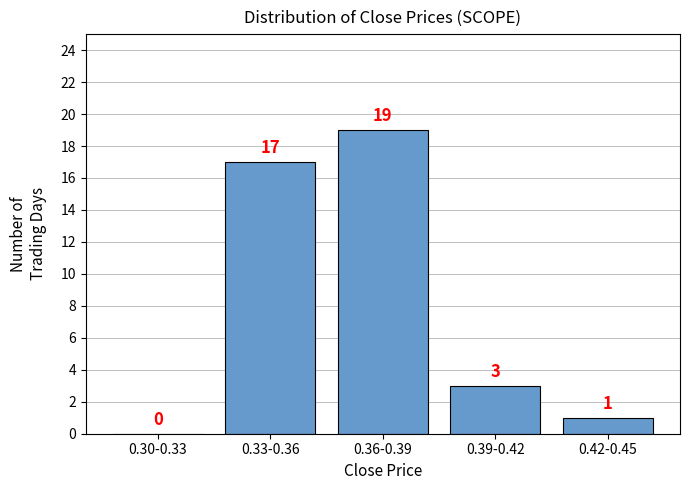

Reading left to right, list all the values displayed in this chart.

0.30-0.33=0	0.33-0.36=17	0.36-0.39=19	0.39-0.42=3	0.42-0.45=1